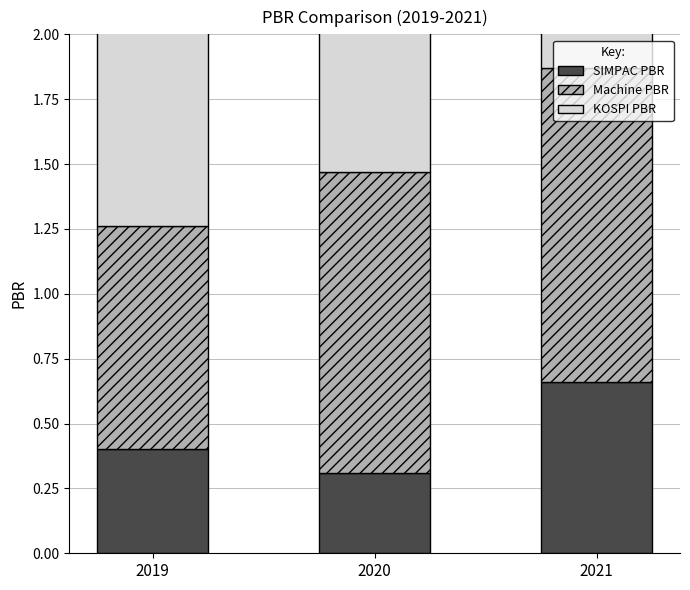

What is the difference between the PBR_KOSPI values at 2019 and 2020?

0.2